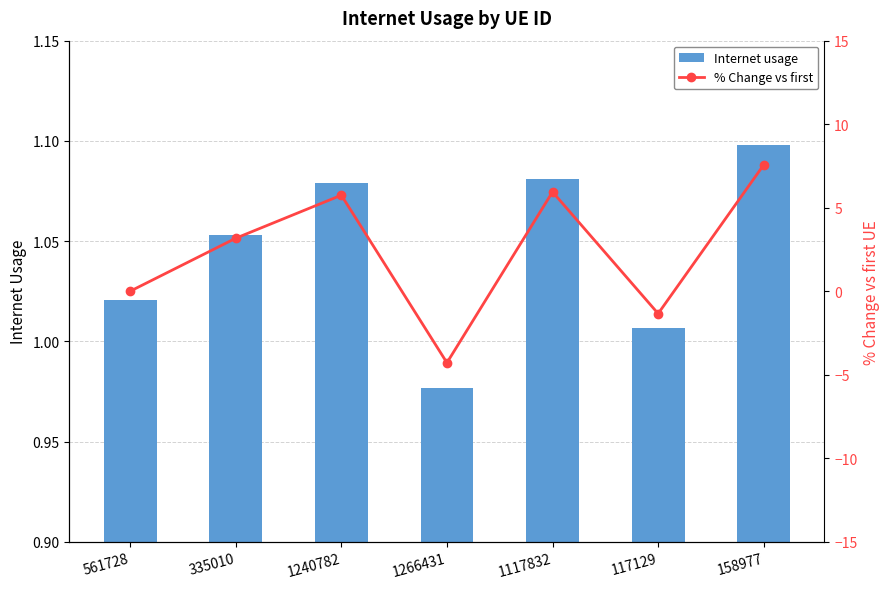

Reading left to right, what are all the values shown in this chart?

Internet usage: 1.0	1.1	1.1	1.0	1.1	1.0	1.1
% Change vs first: 0.0	3.2	5.7	-4.3	5.9	-1.3	7.6